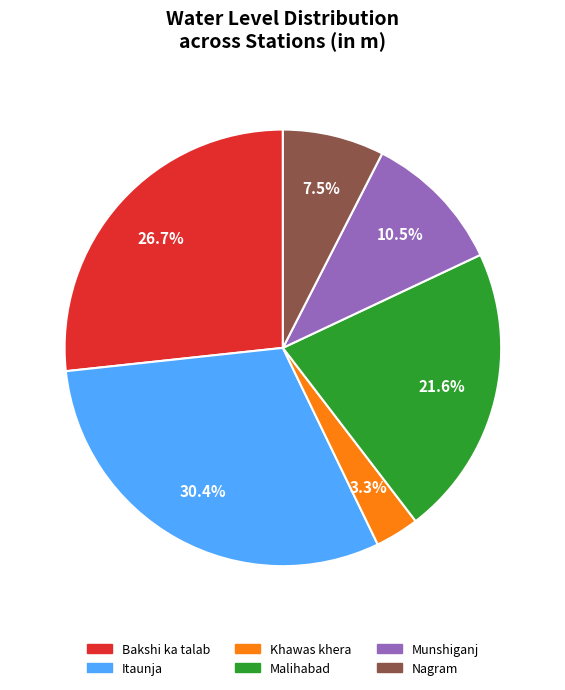

What percentage is the Bakshi ka talab slice, to the nearest percent?

27%